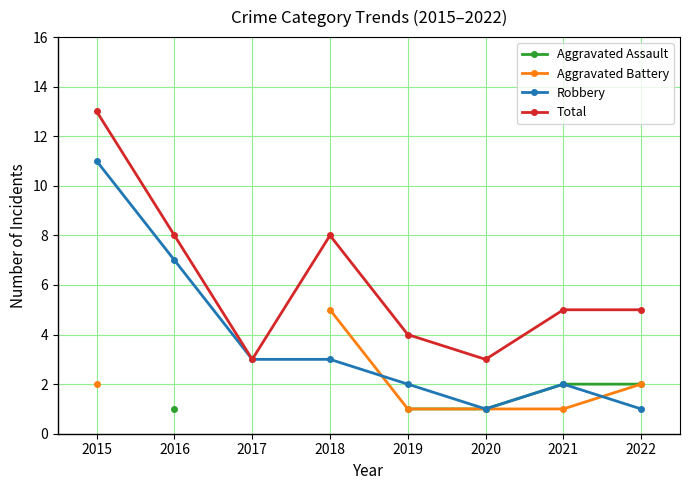

What is the value of the Aggravated Assault point at the 5th from the left?

1.0